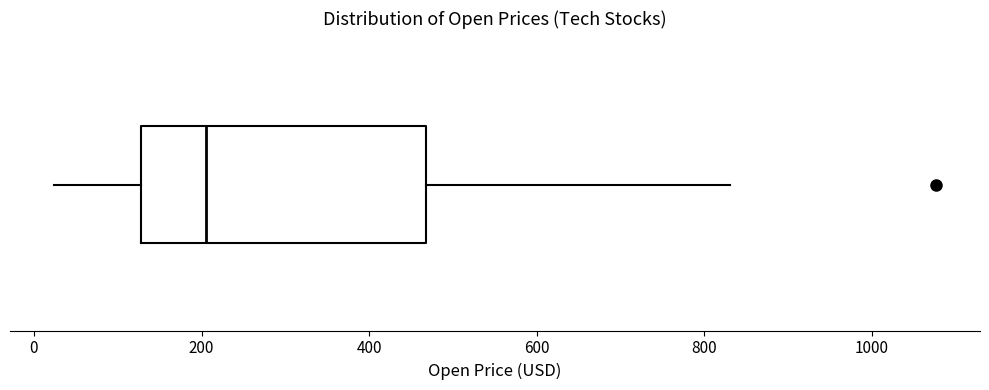

Where is the left edge of the box on the x-axis? The values are not printed on the chart, so give them approximately, as read against the axis.

120